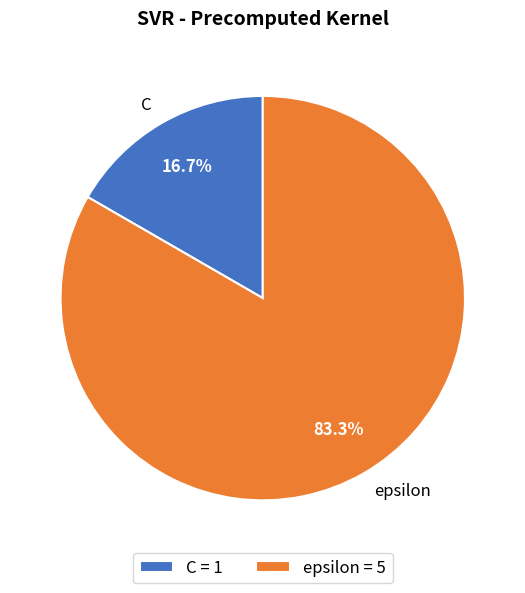

Does C account for over 50% of the chart?

No